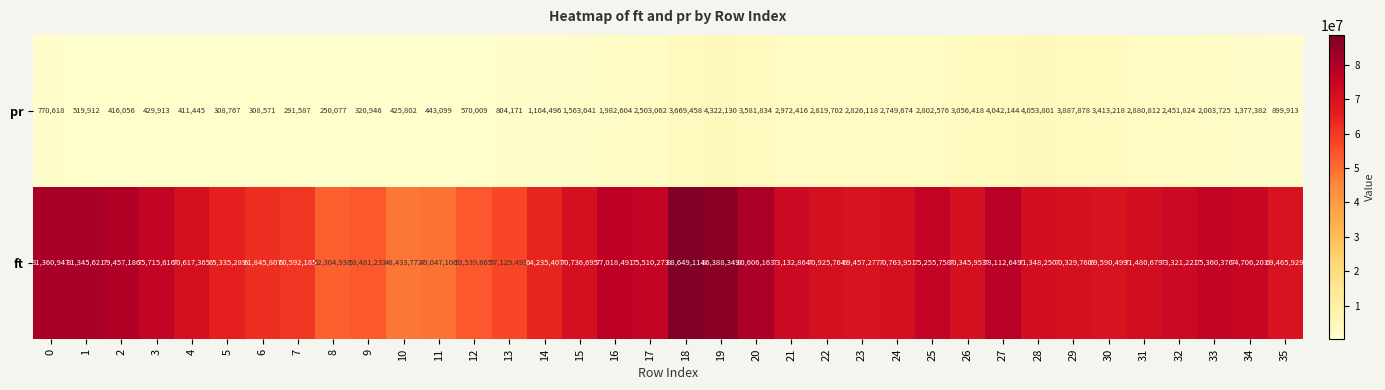

What is the smallest value displayed?

250077